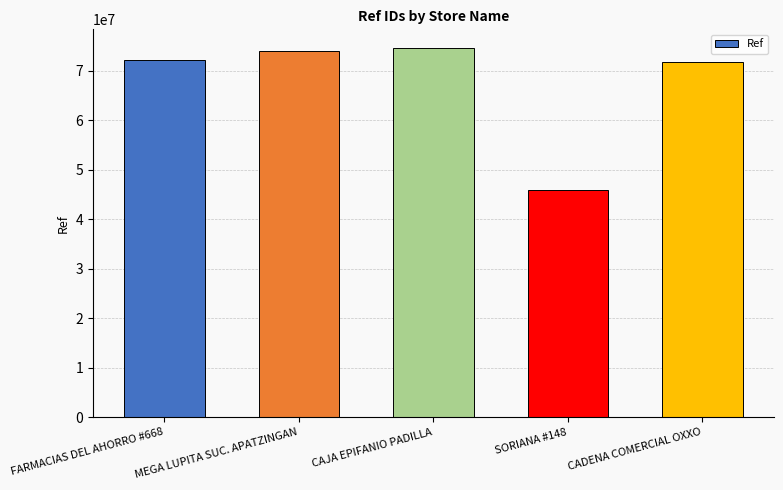

Where is the data nearest to the value 60238209?

CADENA COMERCIAL OXXO